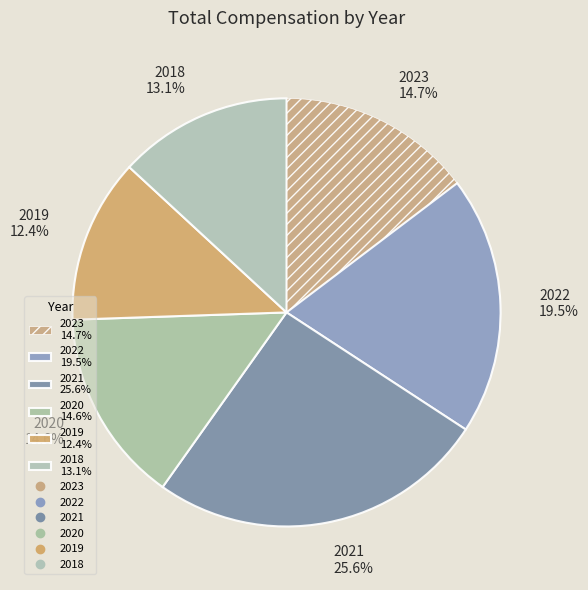

To the nearest percent, what is the combined percentage of 2020 and 2019?

27%